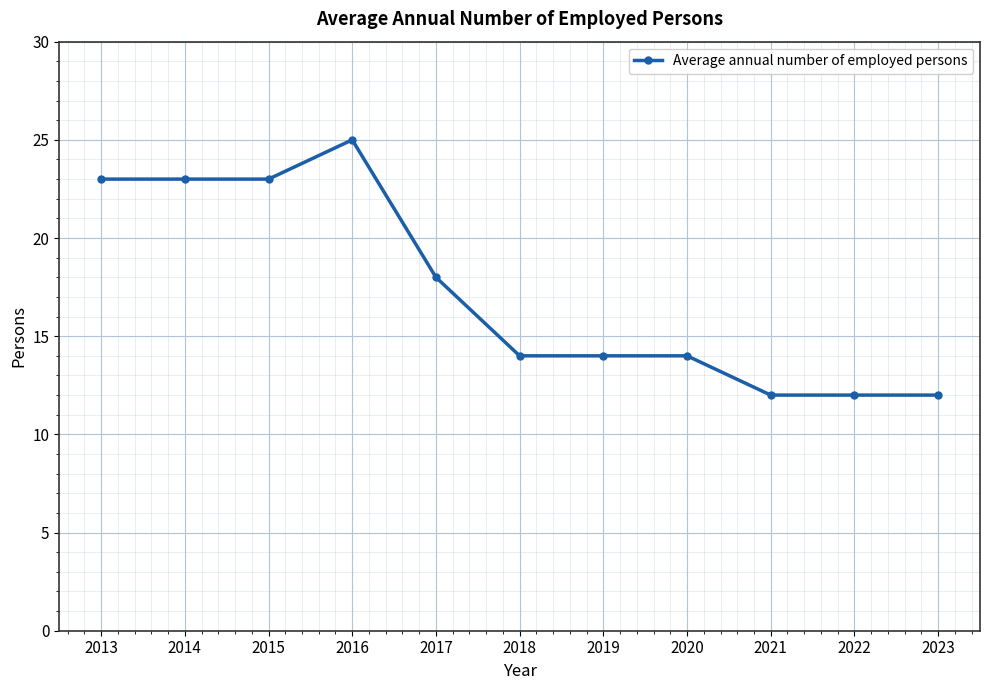

How many distinct data groups are displayed?

1